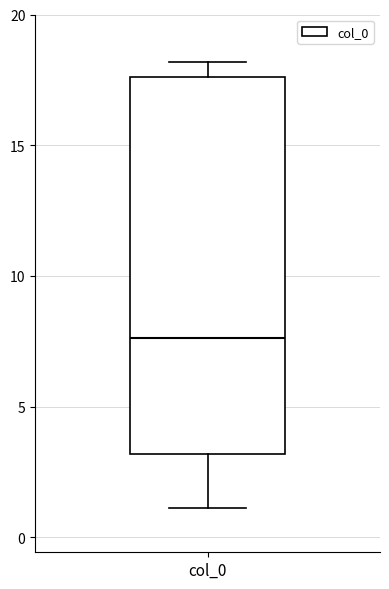

Where is the upper edge of the box for col_0 on the y-axis? The values are not printed on the chart, so give them approximately, as read against the axis.

17.5